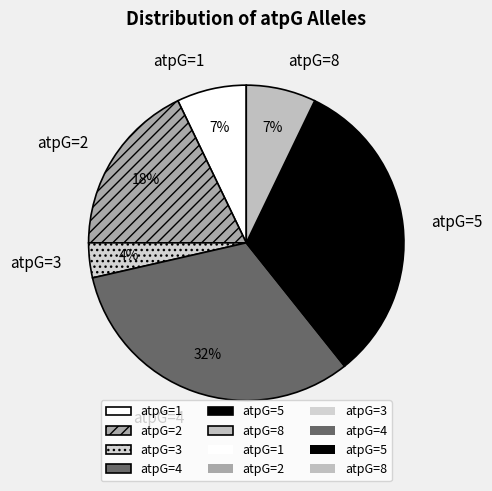

To the nearest percent, what portion does atpG=1 represent?

7%